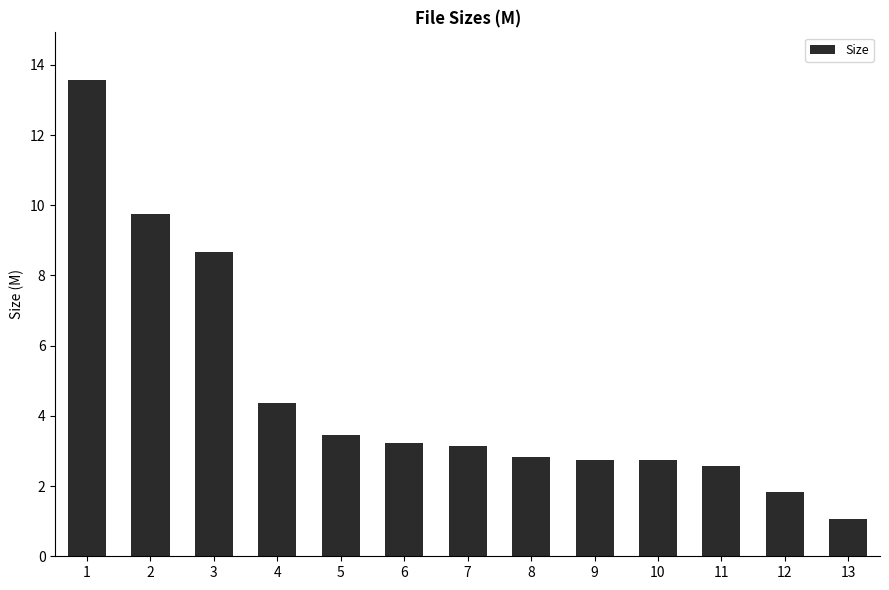

Is it true that the value at 12 is 2.4?

False